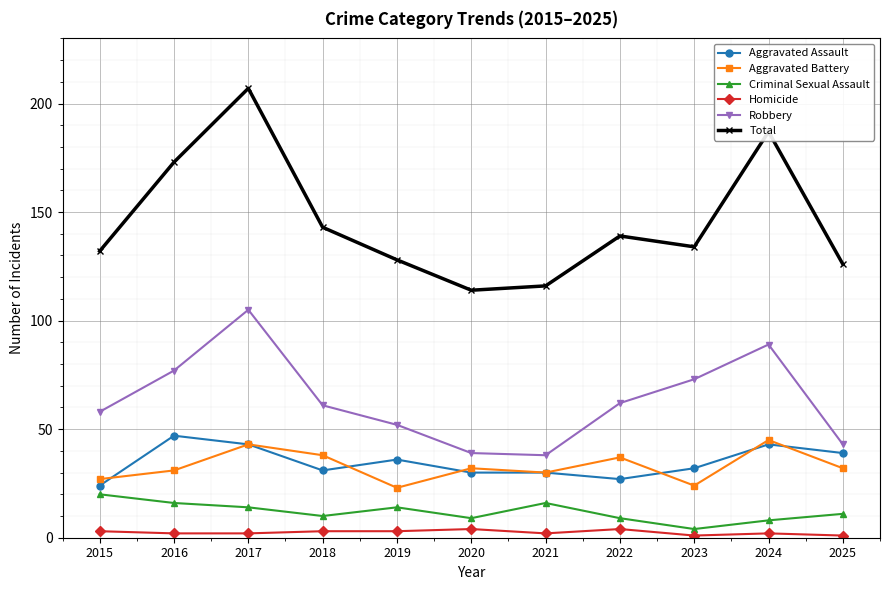

At which category does Aggravated Battery reach its first local valley?

2019